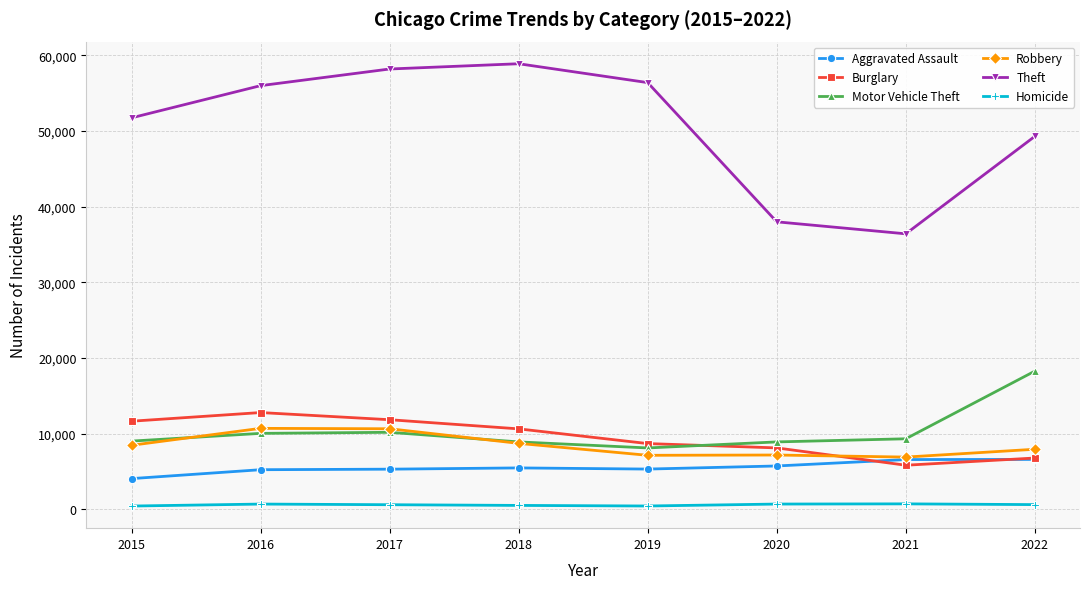

True or false: Aggravated Assault and Theft cross at least once.

False